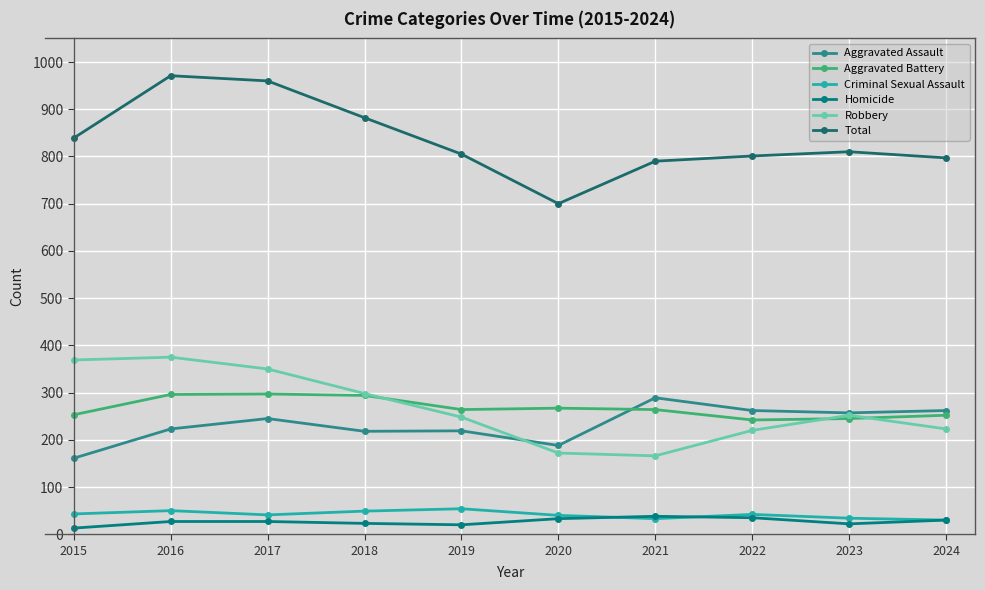

Which series has the widest spread of values?

Total